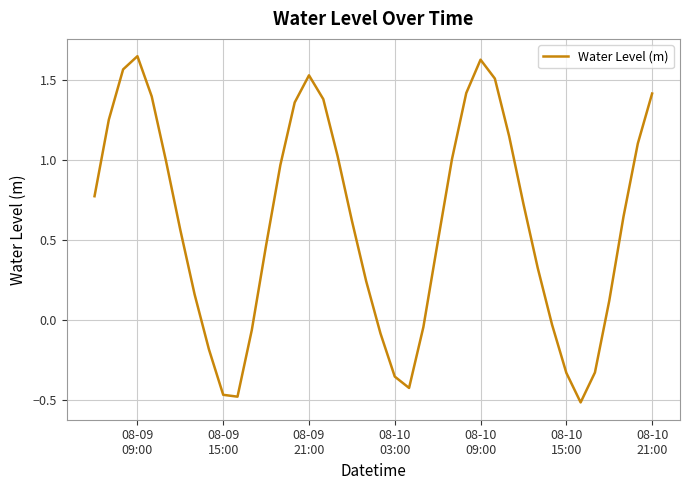

Which category has the highest value across all series?

08-09
09:00